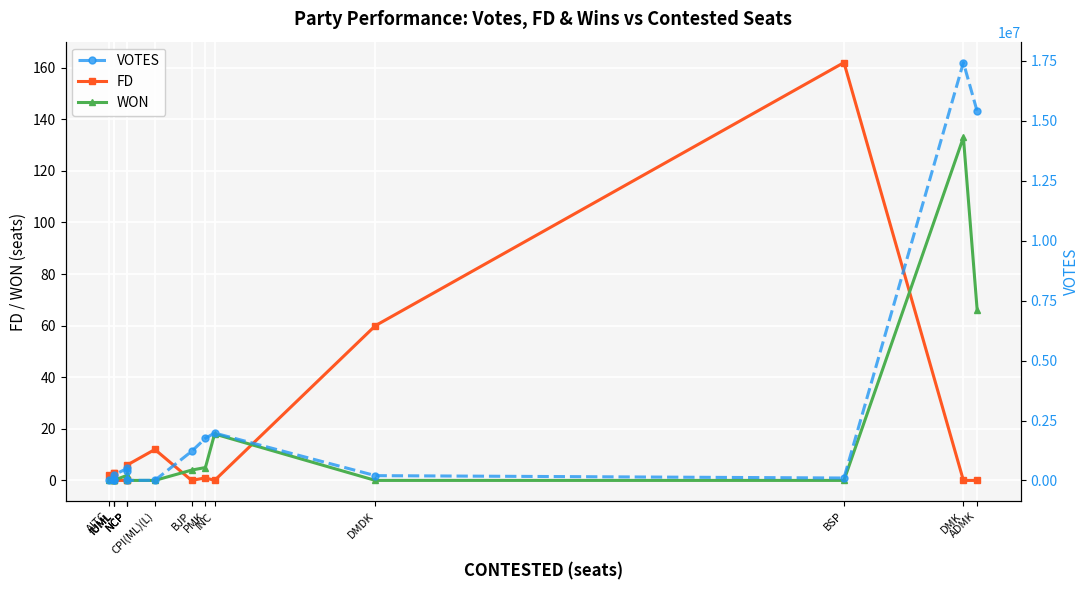

Does the chart display data point markers on the line(s)?

Yes